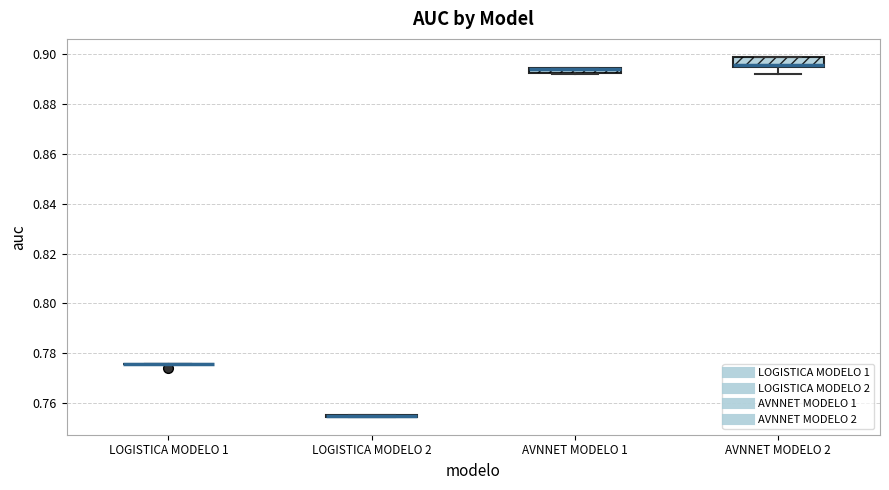

Which box is the tallest, from its lower edge to its upper edge?

AVNNET MODELO 2